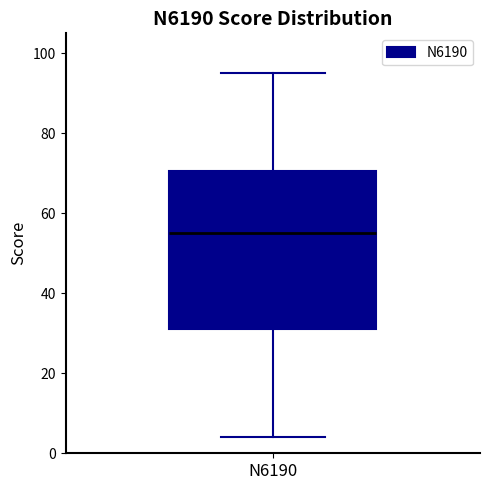

Transcribe this box plot: give where the median line is, the range the box spans, and where the two whiskers end, as read against the y-axis. The values are not printed on the chart, so give them approximately, as read against the axis.

median 56, box 32 to 70, whiskers 4 to 96